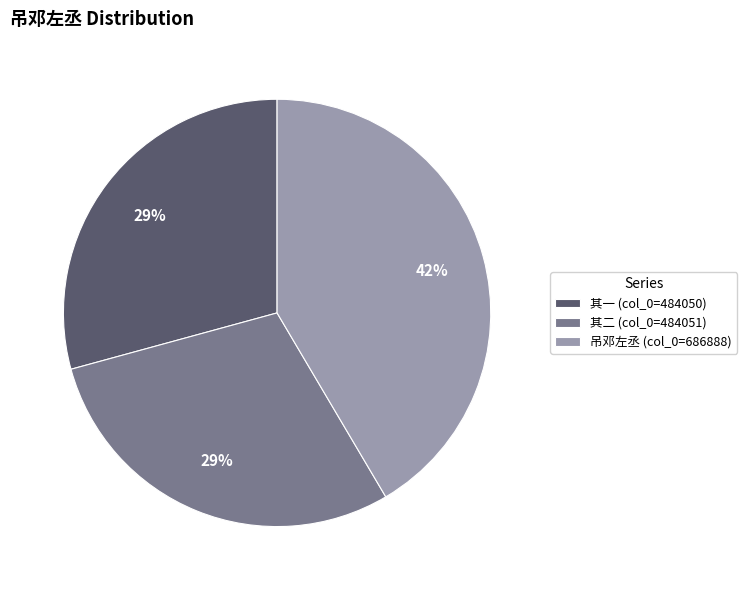

Is there any slice that represents more than half of the pie?

No